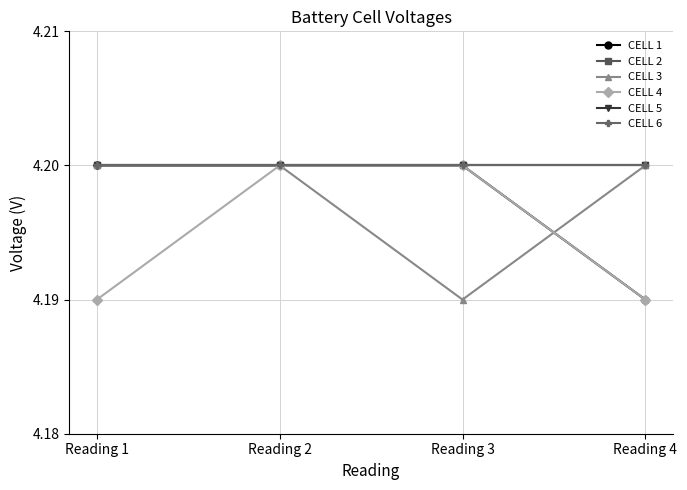

What is the value of the CELL 1 point at the 4th from the left?

4.2